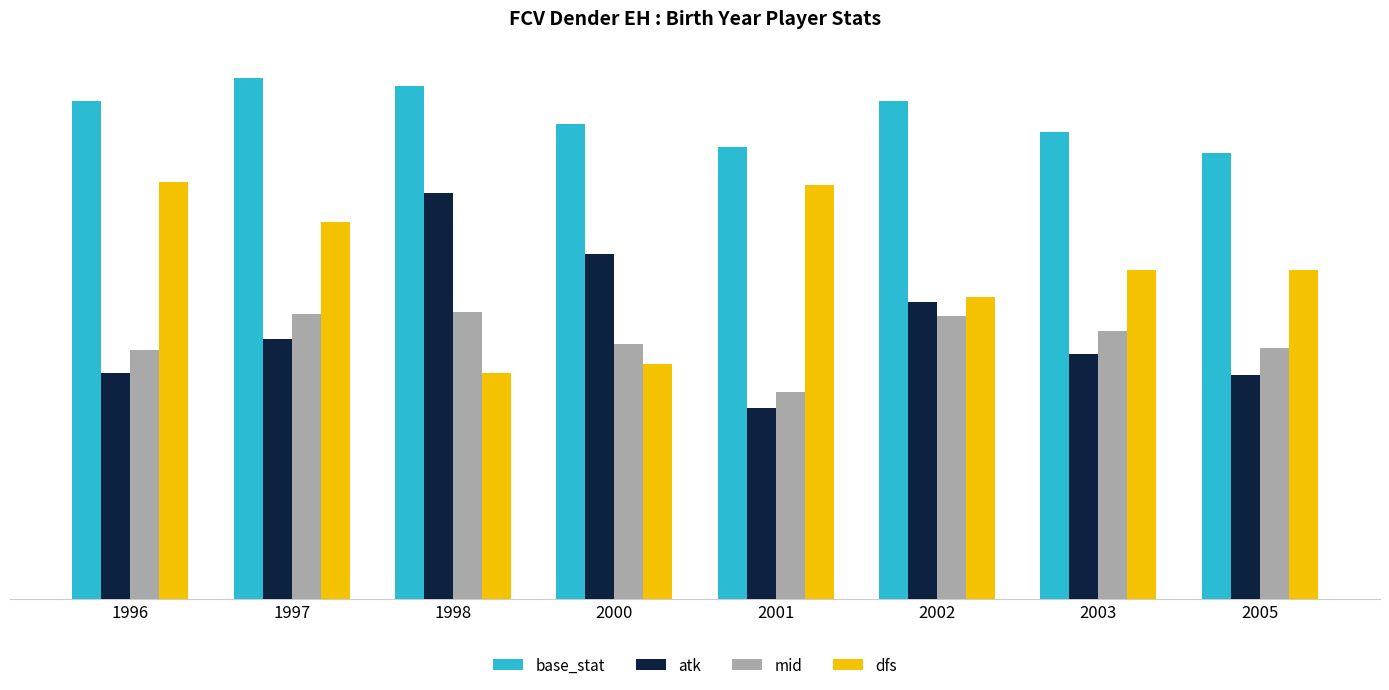

Which series has the largest total across all categories?

base_stat